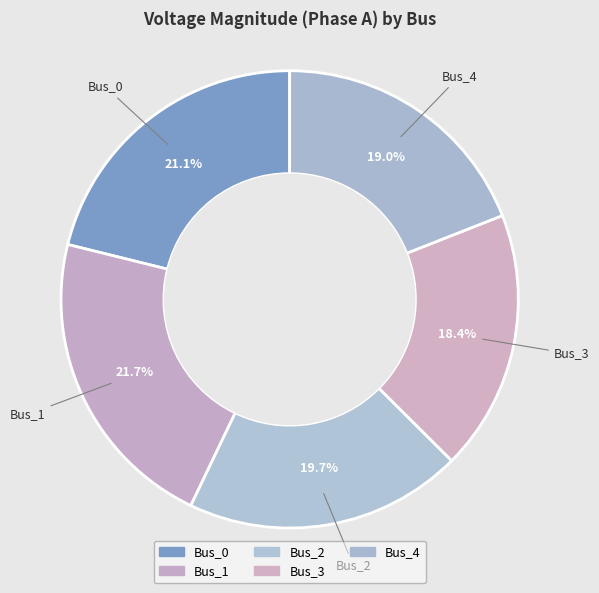

How many slices are in this pie chart?

5